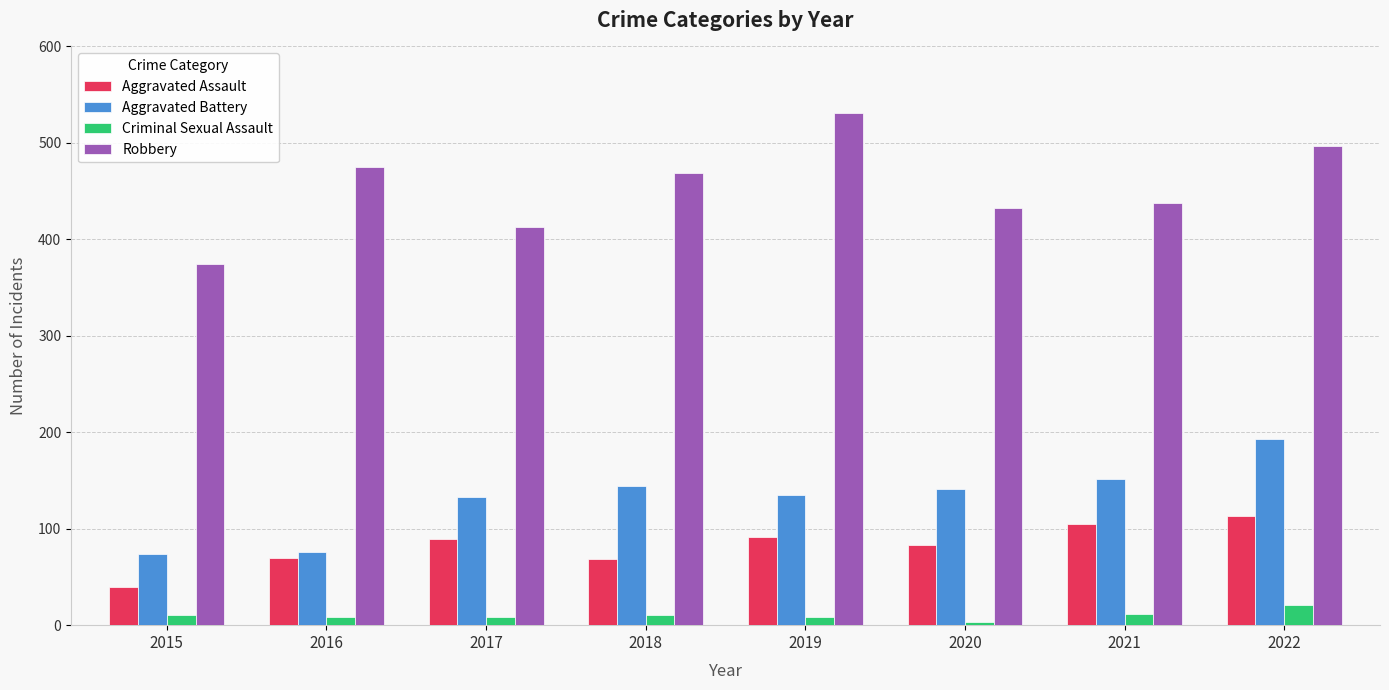

What is the minimum value shown in the chart?

3